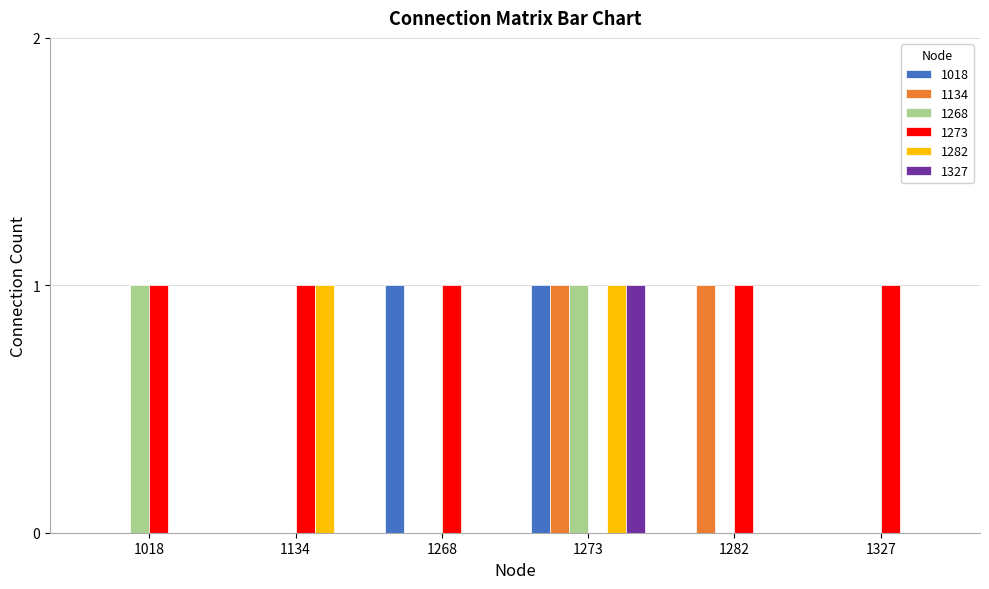

Reading left to right, extract all data points from this chart.

1018: 1018=0	1134=0	1268=1	1273=1	1282=0	1327=0
1134: 1018=0	1134=0	1268=0	1273=1	1282=1	1327=0
1268: 1018=1	1134=0	1268=0	1273=1	1282=0	1327=0
1273: 1018=1	1134=1	1268=1	1273=0	1282=1	1327=1
1282: 1018=0	1134=1	1268=0	1273=1	1282=0	1327=0
1327: 1018=0	1134=0	1268=0	1273=1	1282=0	1327=0